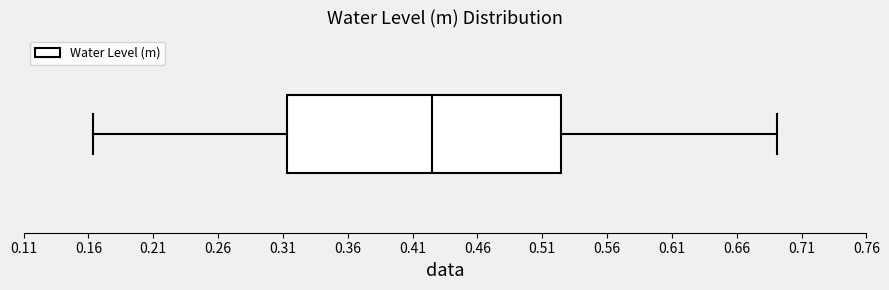

Read this box plot against the x-axis: the position of the median line, the range covered by the box, and the ends of both whiskers. The values are not printed on the chart, so give them approximately, as read against the axis.

median 0.425, box 0.315 to 0.525, whiskers 0.165 to 0.690